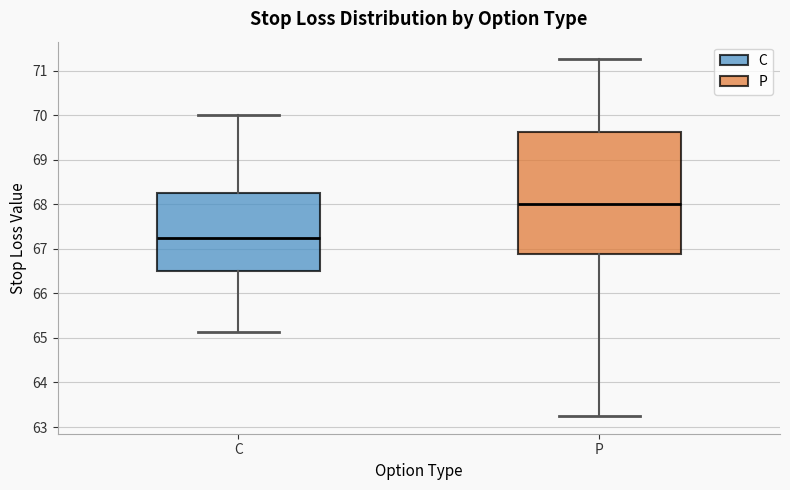

Which box's median line is the highest?

P